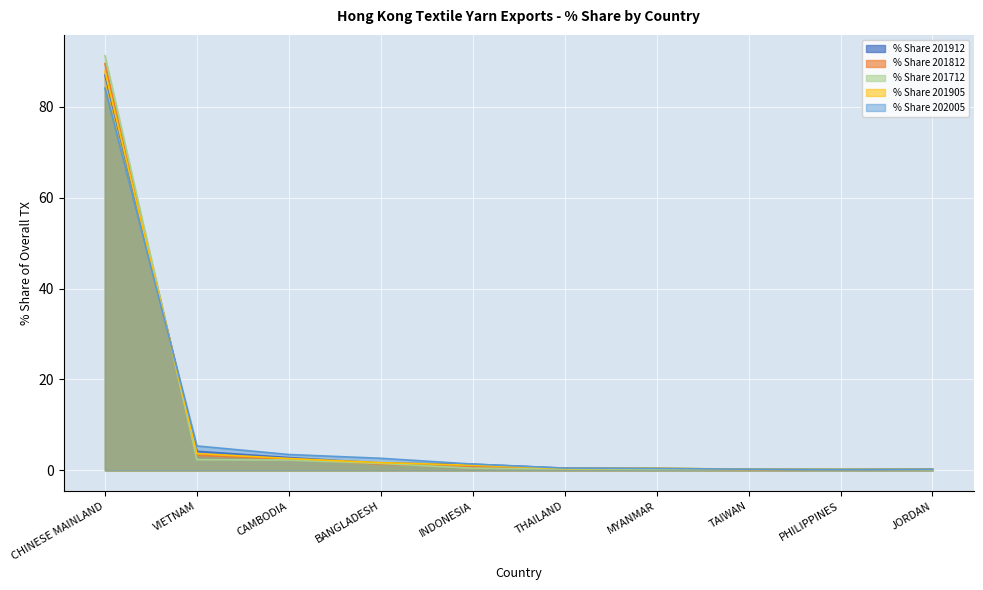

Is the value of % Share 201812 at TAIWAN greater than the value of % Share 201912 at CHINESE MAINLAND?

No